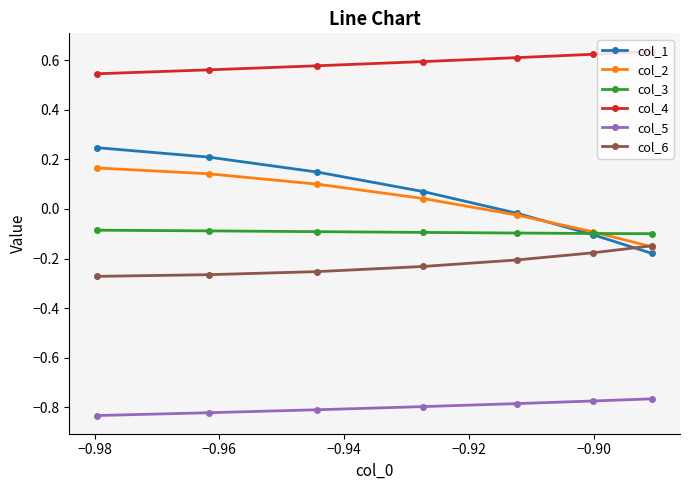

Which series has the widest spread of values?

col_1